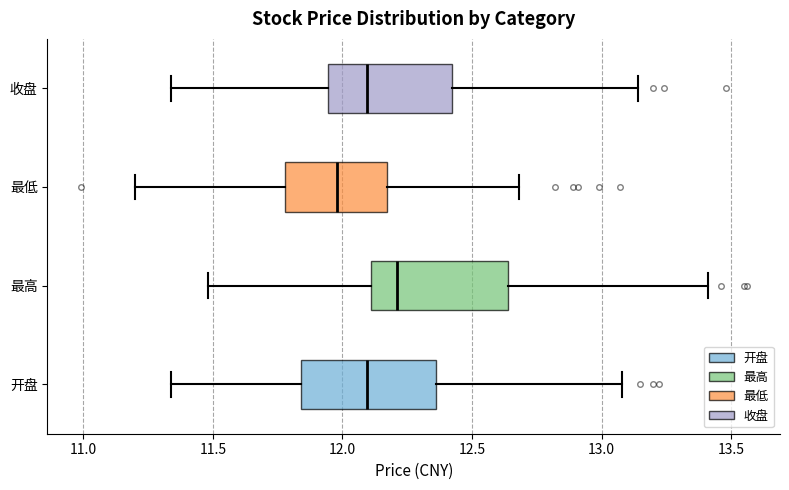

Which box's median line is the furthest to the left?

最低